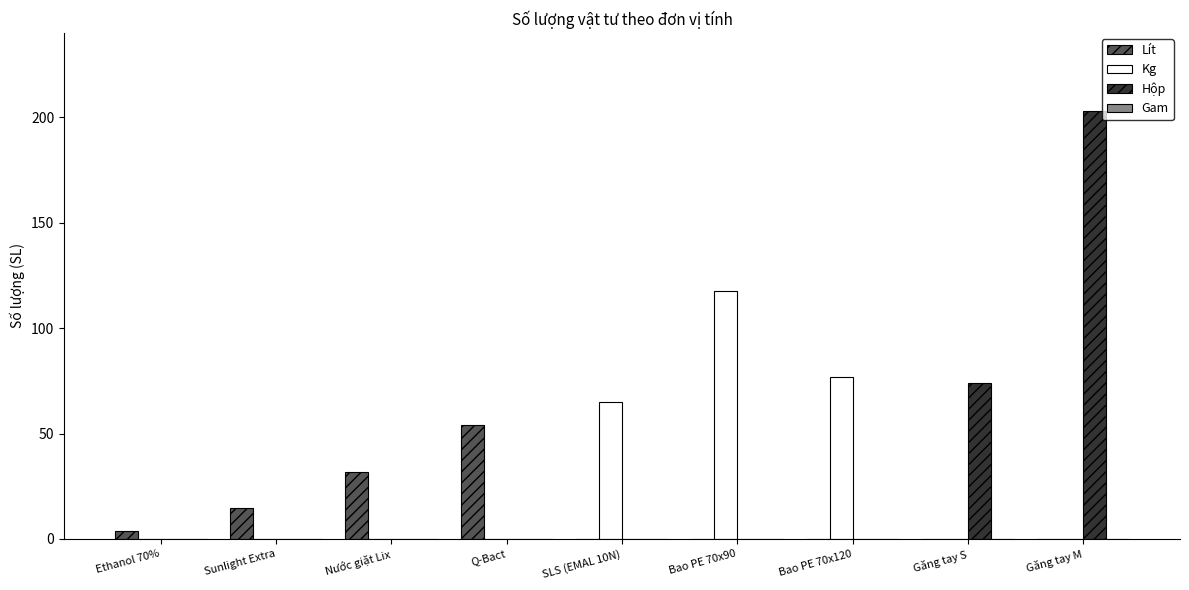

Are the bars horizontal?

No